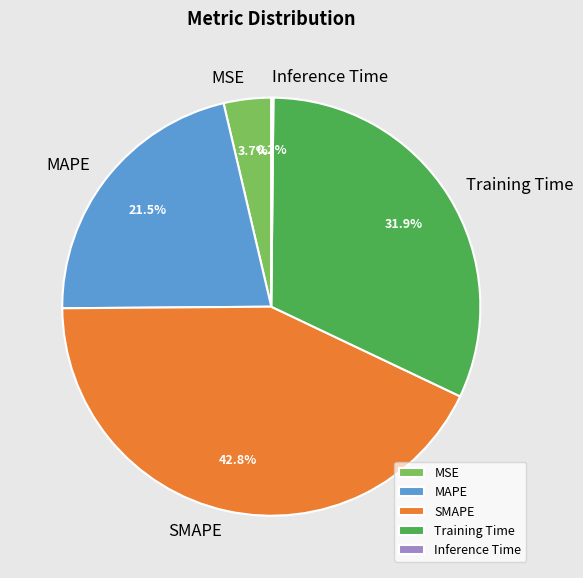

Which has a higher value, MAPE or Training Time?

Training Time